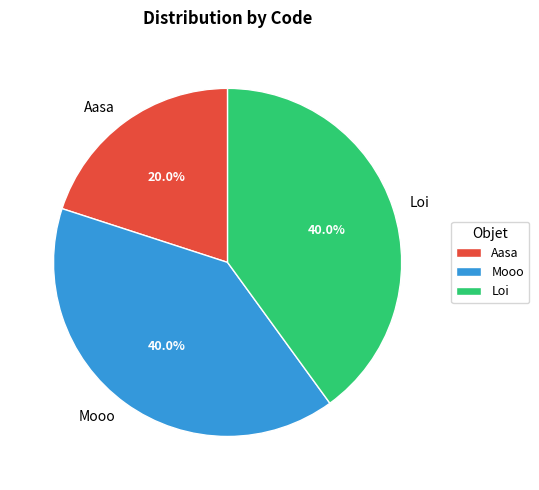

Does Loi represent more than half of the total?

No